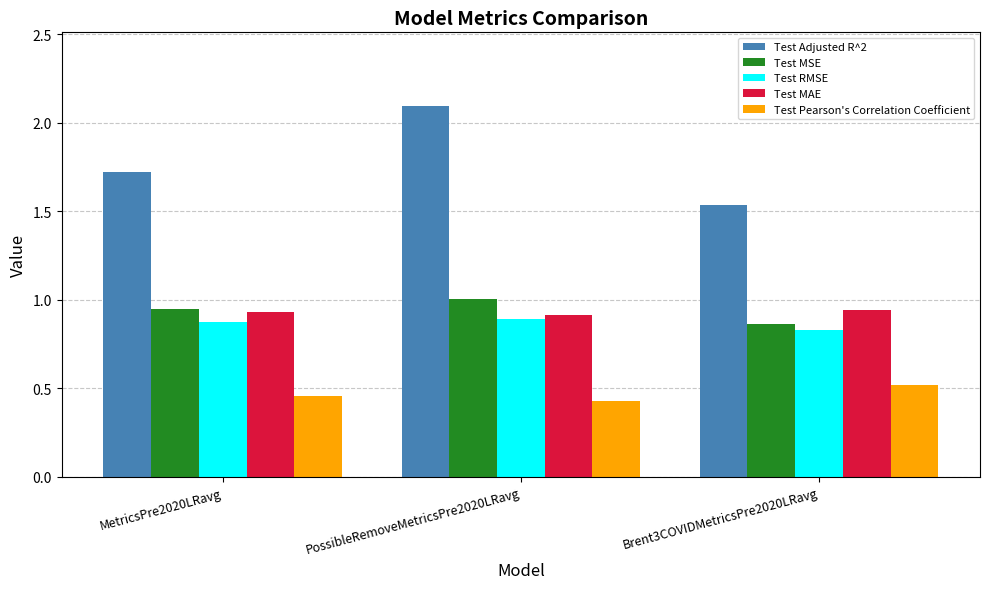

What is the maximum value shown in the chart?

2.1